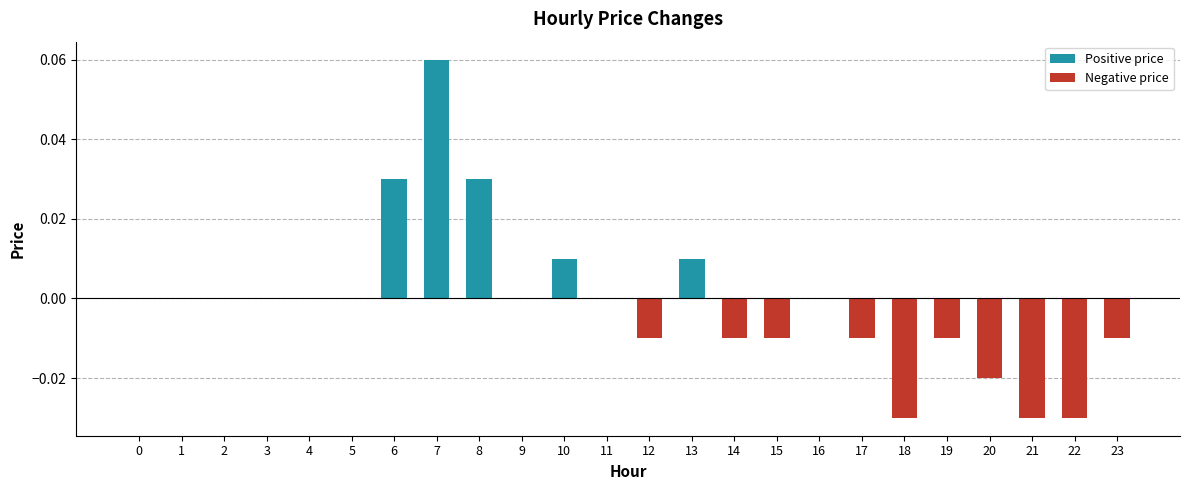

Rank the categories by value from highest to lowest.

7, 6, 8, 10, 13, 0, 1, 2, 3, 4, 5, 9, 11, 16, 12, 14, 15, 17, 19, 23, 20, 18, 21, 22